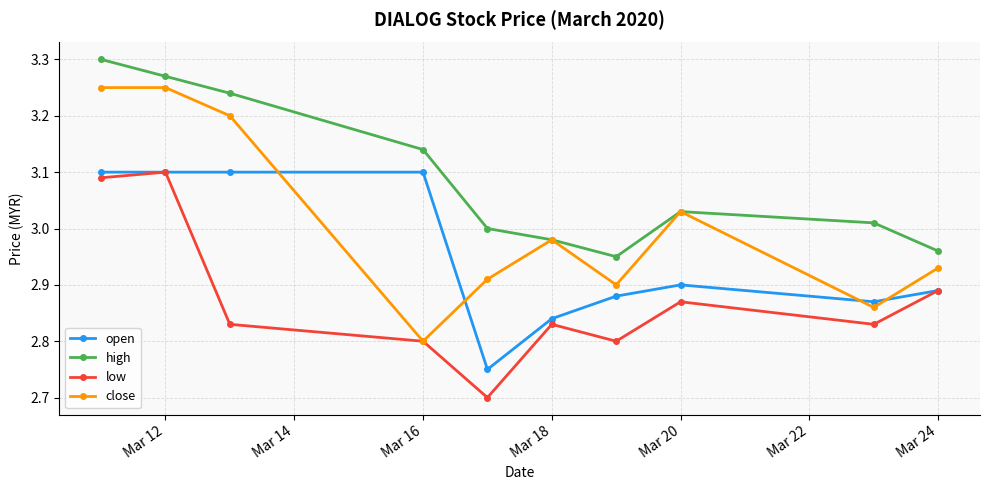

True or false: low has more than 0 interior local peaks.

True